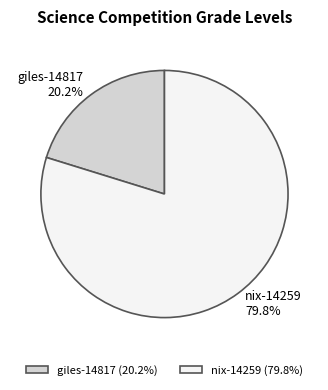

Which slice is the smallest?

giles-14817